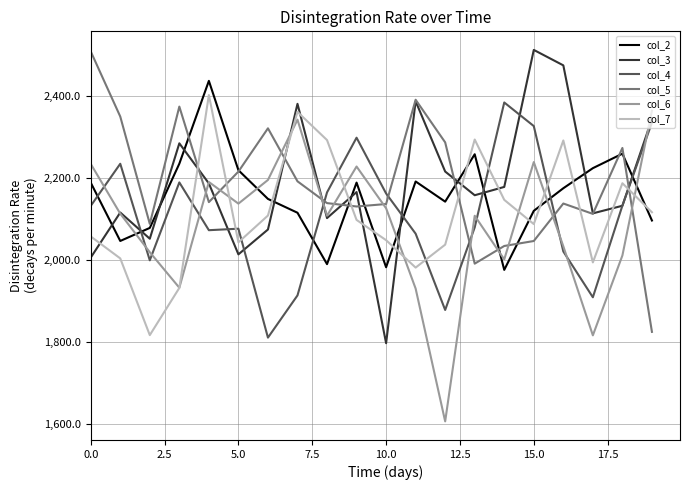

What is the smallest value displayed?

1606.3